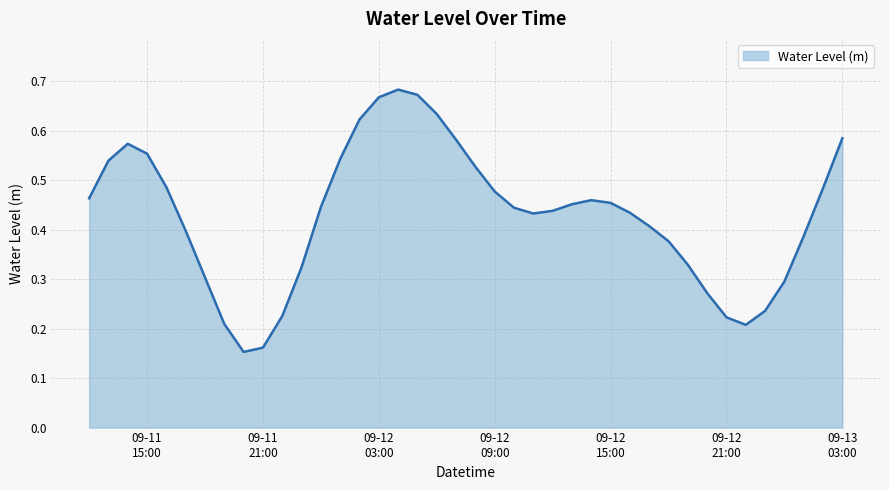

Does the chart have visible grid lines?

Yes